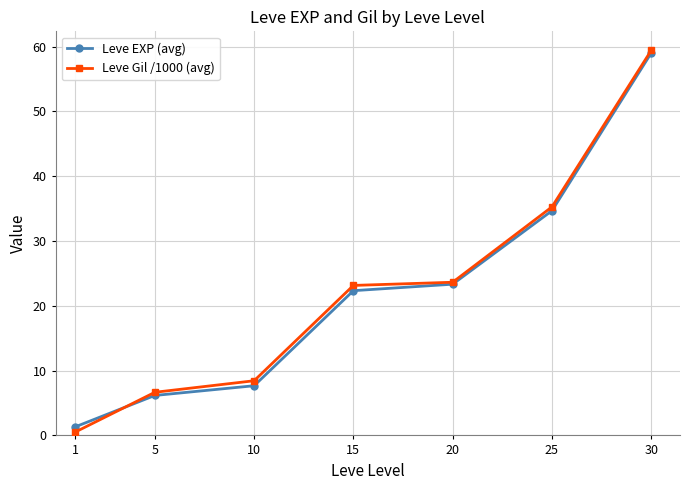

What is the value of the Leve Gil /1000 (avg) point at the 1st from the left?

0.5